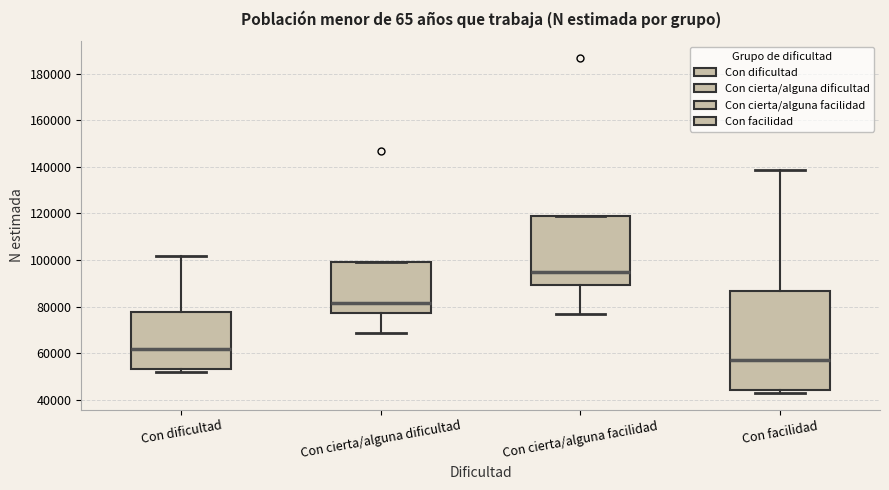

Reading left to right, transcribe this box plot: for each box, give where its median line is, the range the box spans, and where its two whiskers end, as read against the y-axis. The values are not printed on the chart, so give them approximately, as read against the axis.

Con dificultad: median 62000, box 54000 to 78000, whiskers 52000 to 102000
Con cierta/alguna dificultad: median 82000, box 78000 to 100000, whiskers 68000 to 100000
Con cierta/alguna facilidad: median 96000, box 90000 to 120000, whiskers 76000 to 120000
Con facilidad: median 58000, box 44000 to 86000, whiskers 42000 to 138000